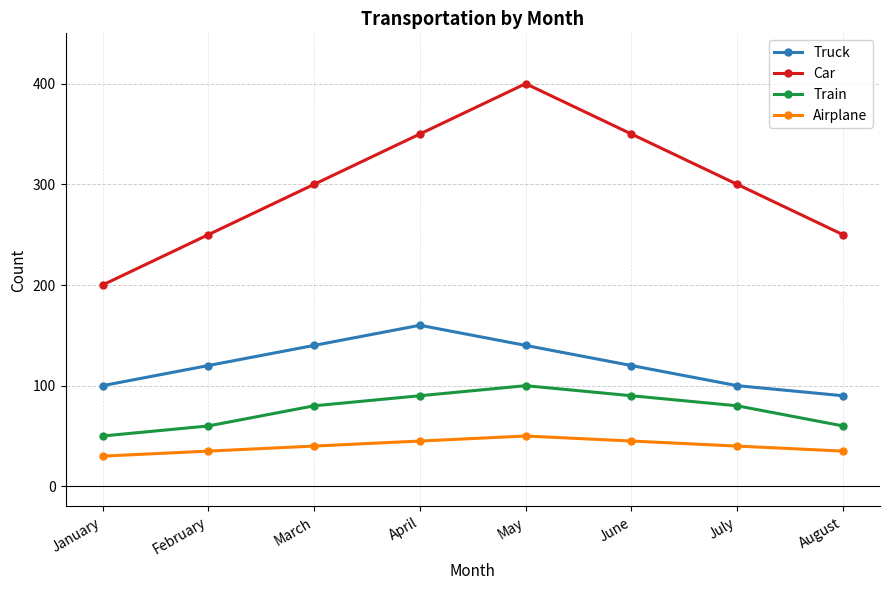

Is the value of Car at August greater than the value of Train at July?

Yes